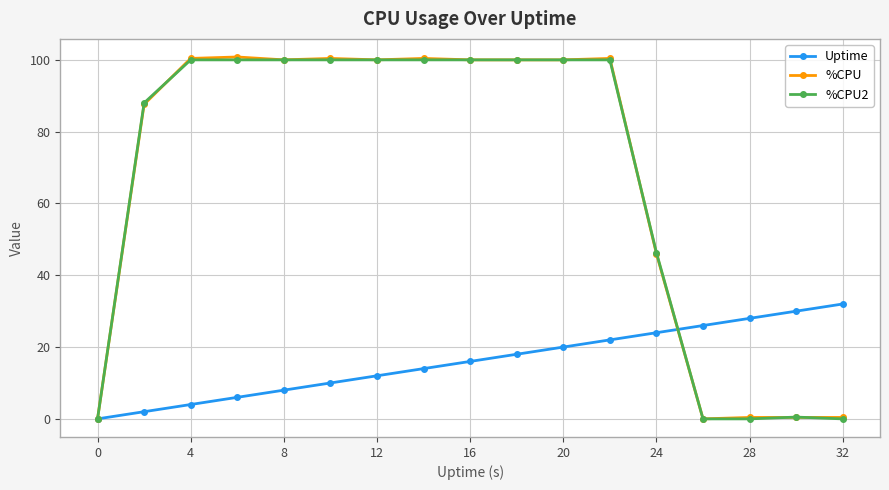

What is the value of the Uptime point at the 17th from the left?

32.0